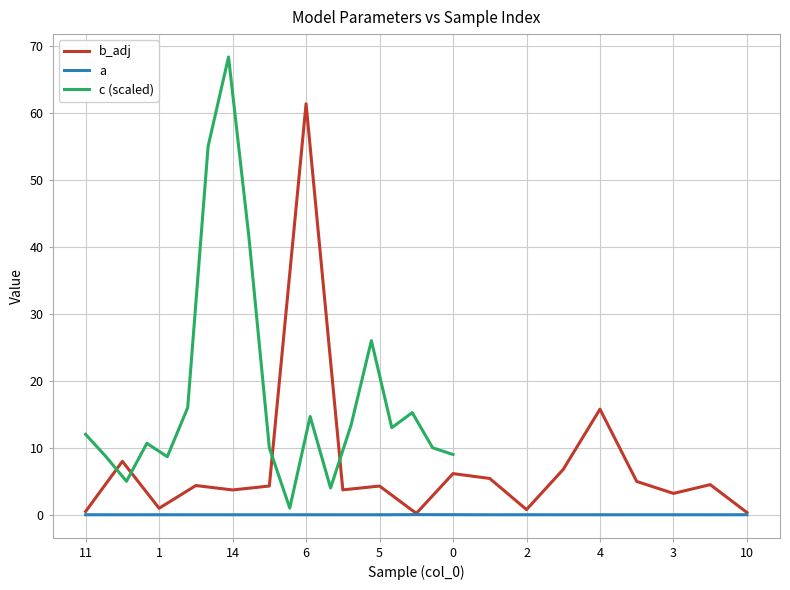

True or false: b_adj has a value of 0.8 at 2.

True